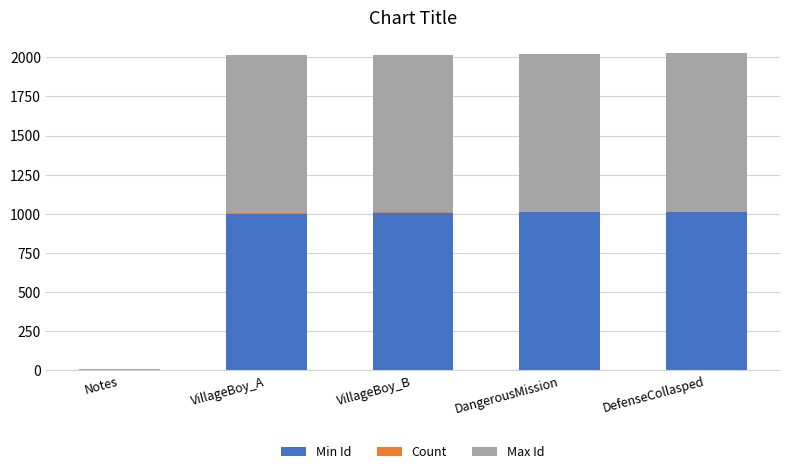

What is the maximum value for Min Id?

1011